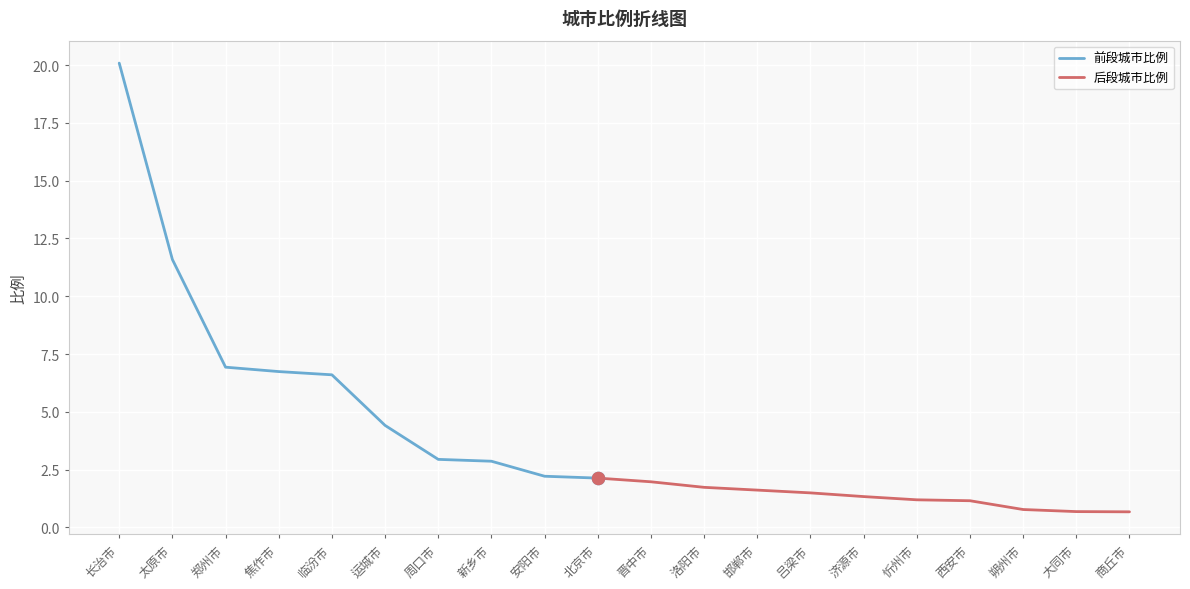

What is the change in value from 周口市 to 晋中市?

-1.0